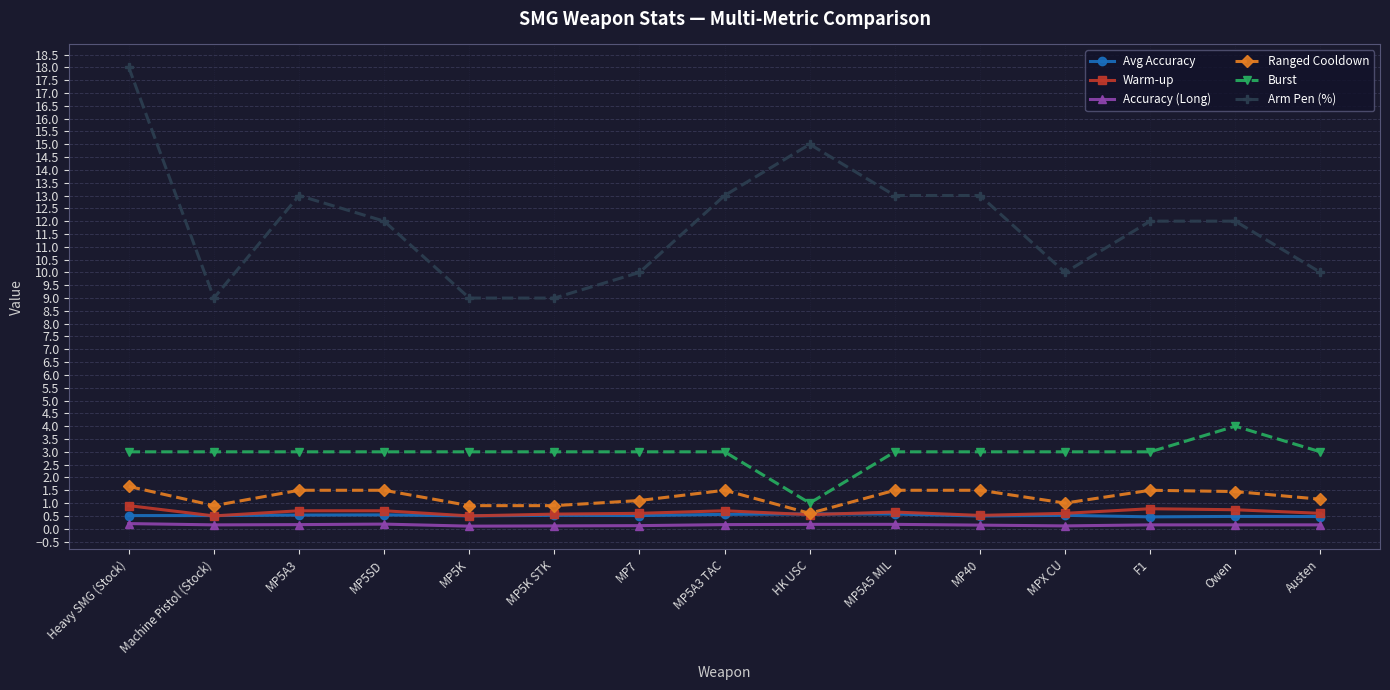

How many distinct data groups are displayed?

6